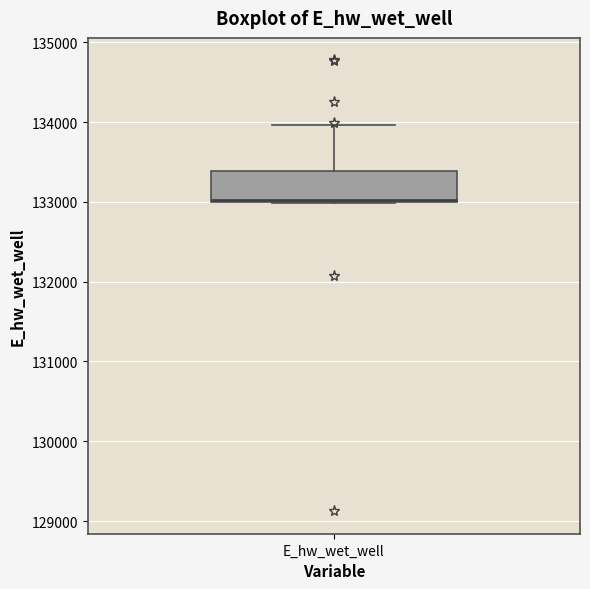

Read this box plot against the y-axis: the position of the median line, the range covered by the box, and the ends of both whiskers. The values are not printed on the chart, so give them approximately, as read against the axis.

median 133000, box 133000 to 133400, whiskers 133000 to 134000